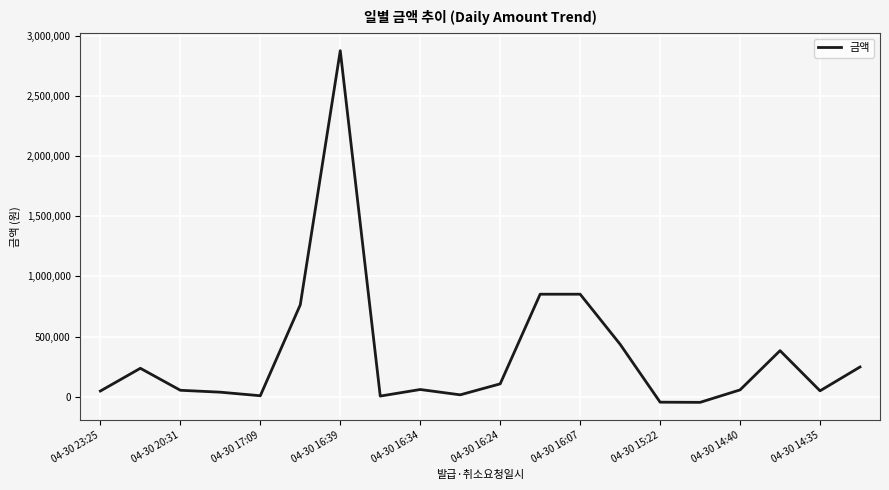

What is the maximum value shown in the chart?

2875200